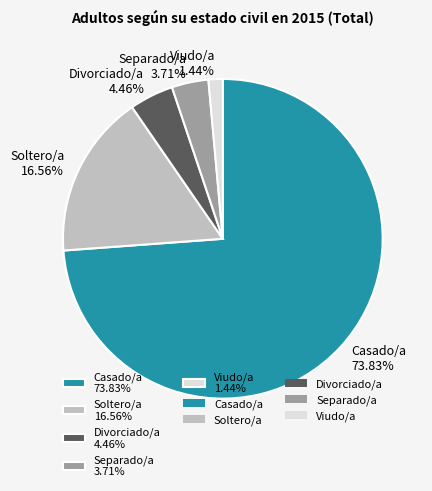

How many slices are in this pie chart?

5